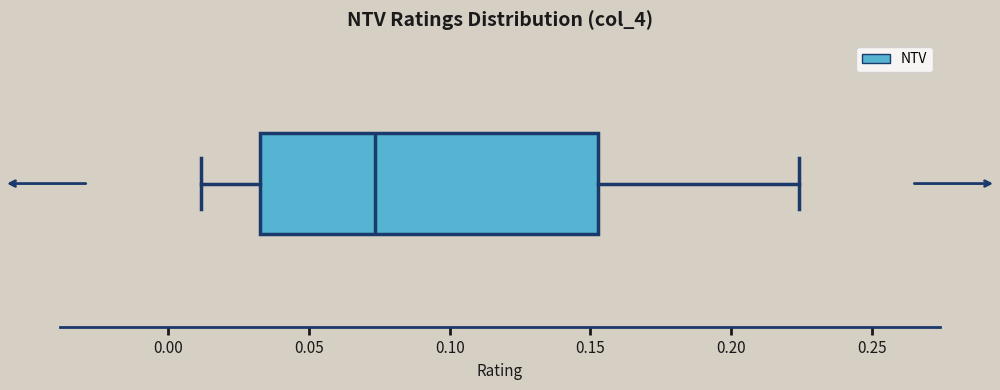

Read this box plot against the x-axis: the position of the median line, the range covered by the box, and the ends of both whiskers. The values are not printed on the chart, so give them approximately, as read against the axis.

median 0.075, box 0.030 to 0.155, whiskers 0.010 to 0.225